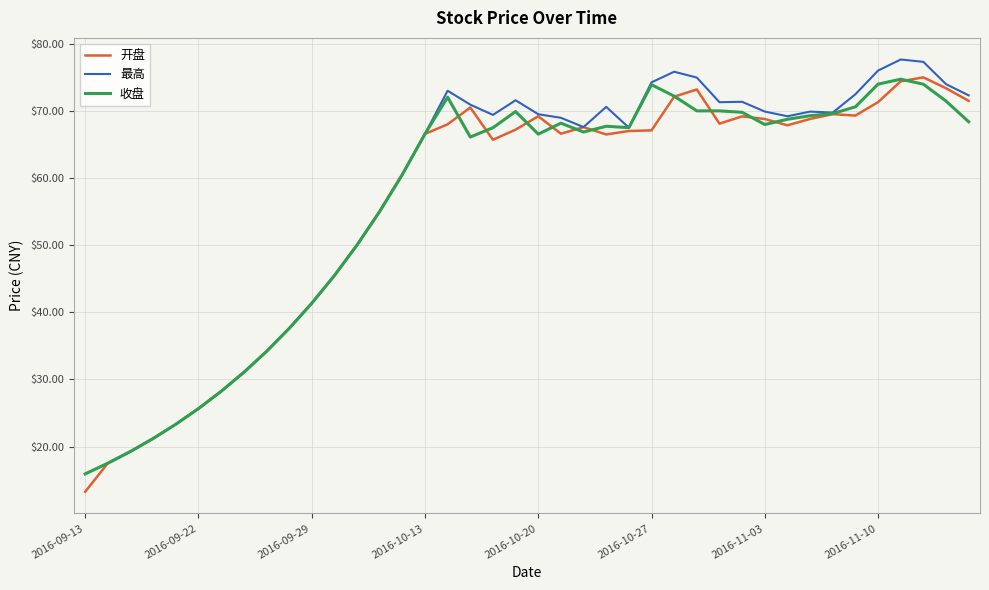

What is the minimum value for 开盘?

13.3